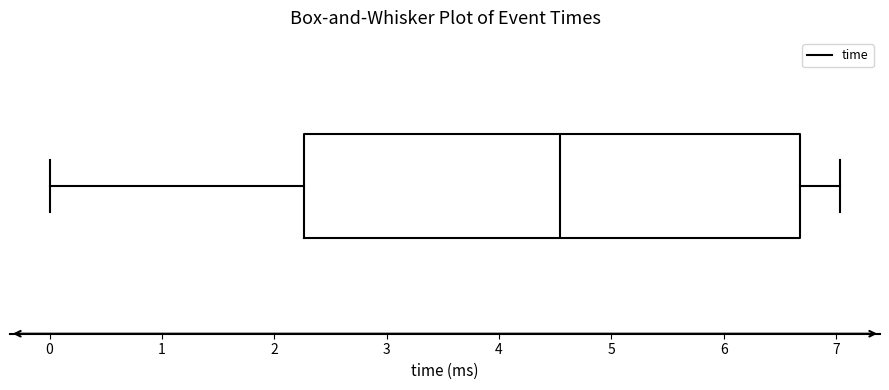

Where is the left edge of the box on the x-axis? The values are not printed on the chart, so give them approximately, as read against the axis.

2.3